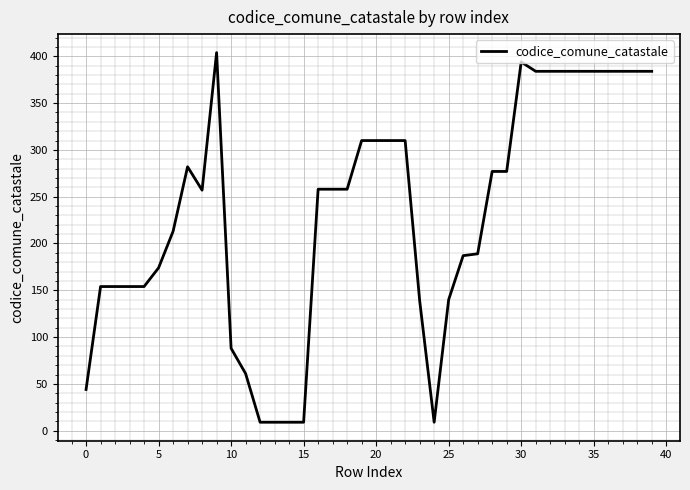

What is the average value?

231